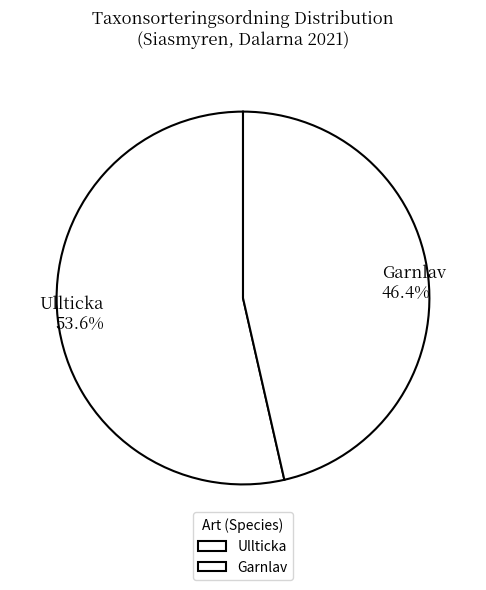

Is there any slice that represents more than half of the pie?

Yes